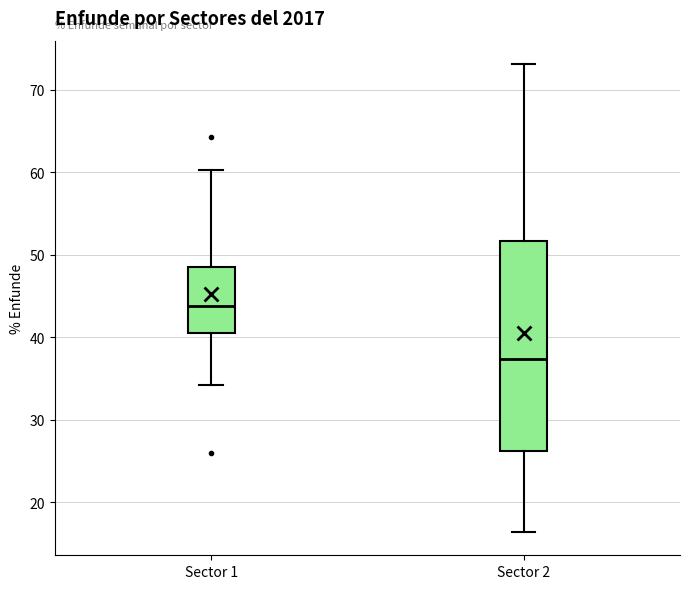

Reading left to right, read every box against the y-axis: the position of its median line, the range the box covers, and the ends of its whiskers. The values are not printed on the chart, so give them approximately, as read against the axis.

Sector 1: median 44, box 40 to 49, whiskers 34 to 60
Sector 2: median 37, box 26 to 52, whiskers 16 to 73